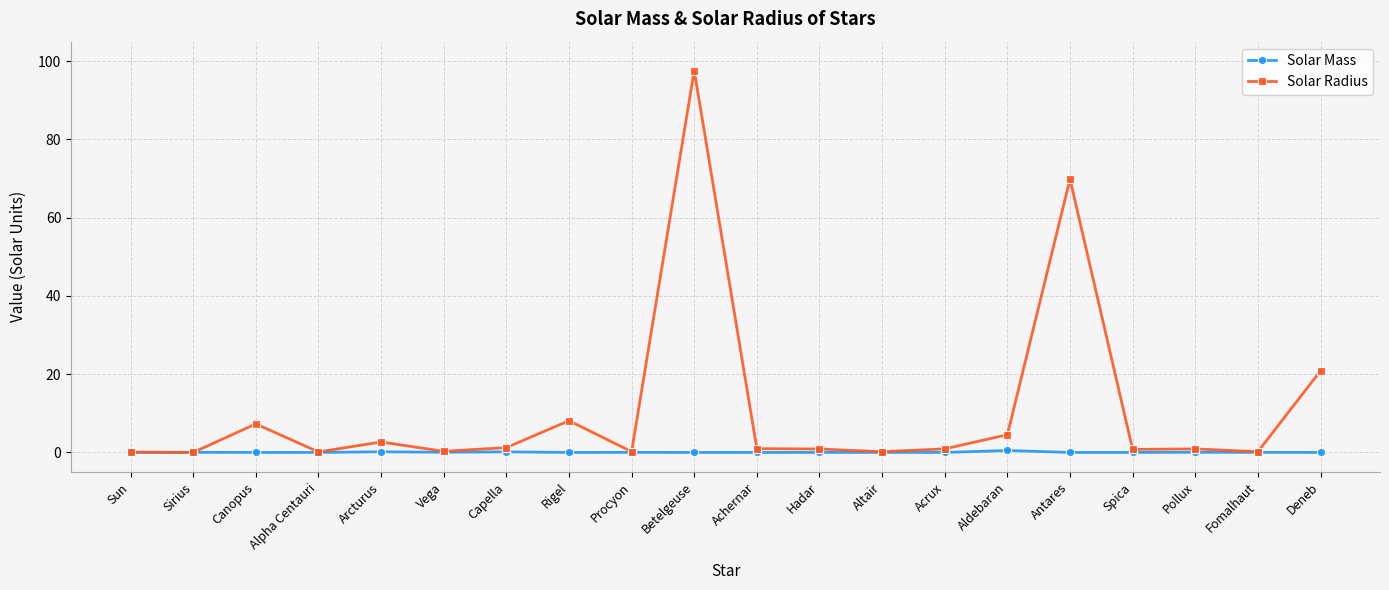

List the series in order of their peak value, lowest first.

Solar Mass, Solar Radius